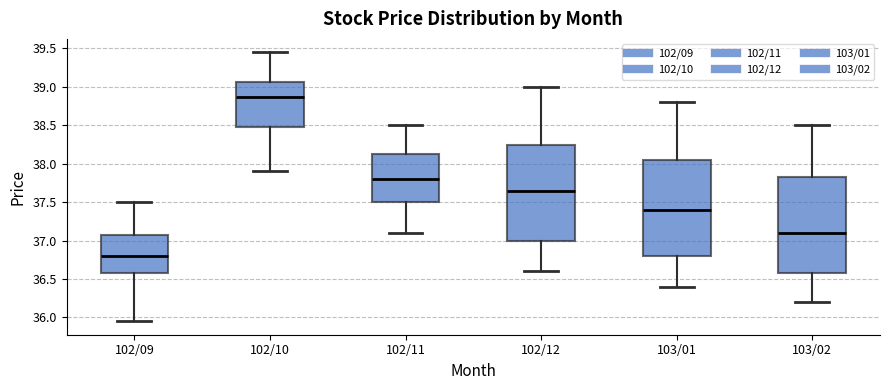

Which box has the lowest median line?

102/09